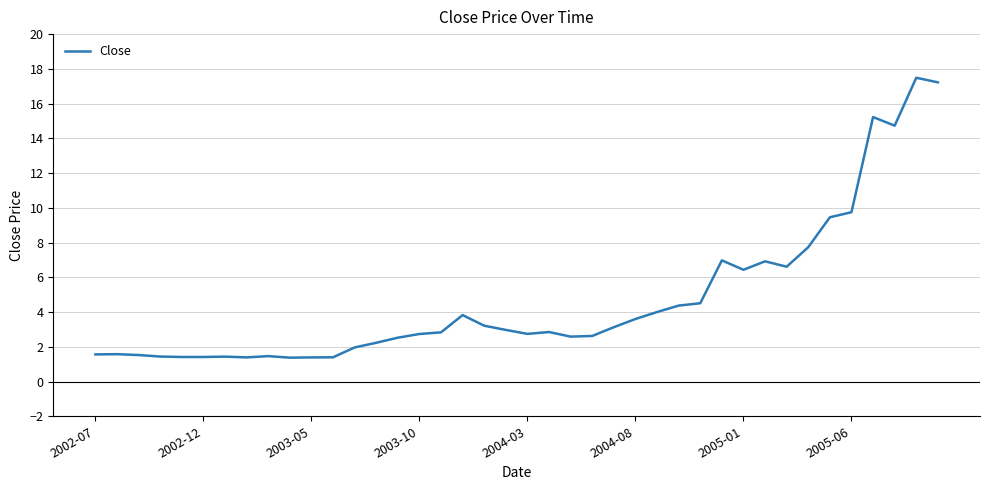

What is the greatest value displayed?

17.5